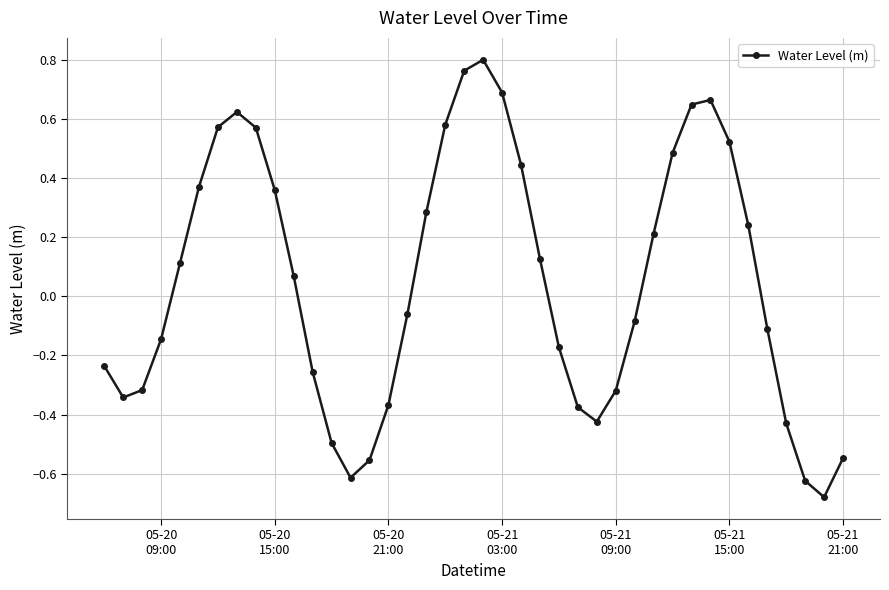

How many interior local peaks (higher than both neighbors) does the data have?

3